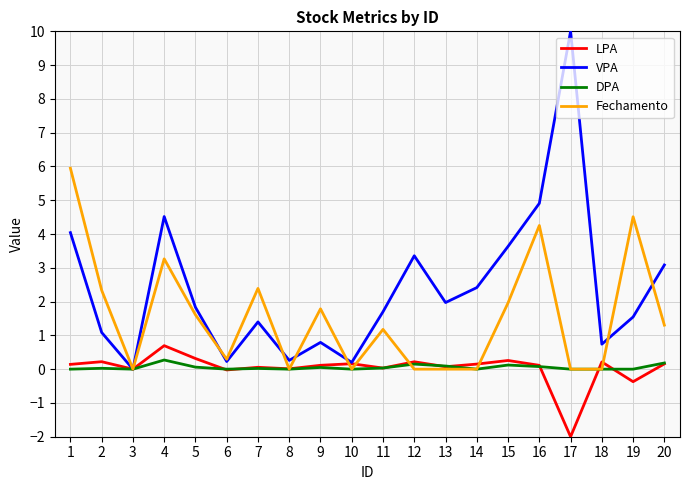

At which category is the sum across all series the highest?

1